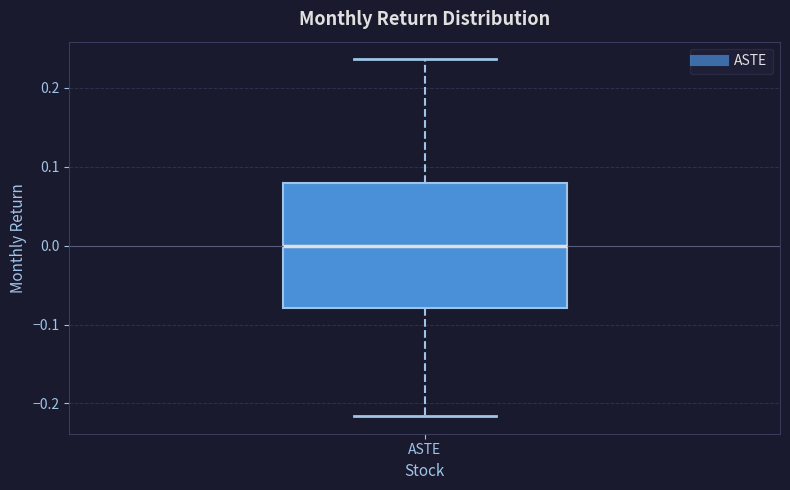

Read this box plot against the y-axis: the position of the median line, the range covered by the box, and the ends of both whiskers. The values are not printed on the chart, so give them approximately, as read against the axis.

median 0.00, box -0.08 to 0.08, whiskers -0.22 to 0.24